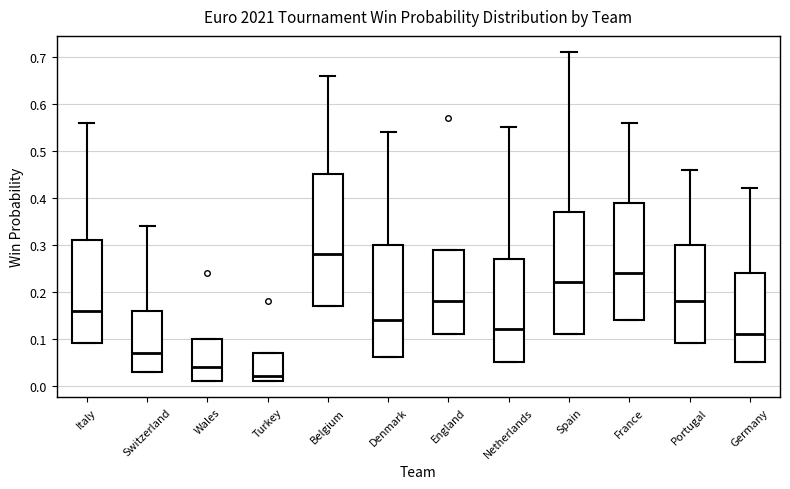

Which box is the tallest, from its lower edge to its upper edge?

Belgium